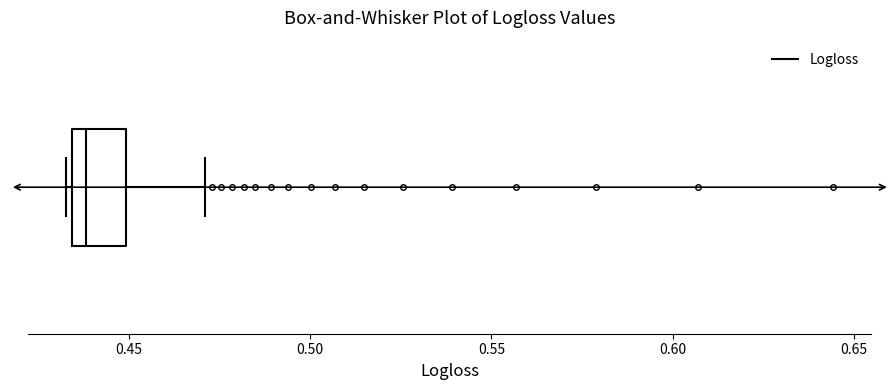

Read this box plot against the x-axis: the position of the median line, the range covered by the box, and the ends of both whiskers. The values are not printed on the chart, so give them approximately, as read against the axis.

median 0.440, box 0.435 to 0.450, whiskers 0.435 (just left of the box's left edge) to 0.470